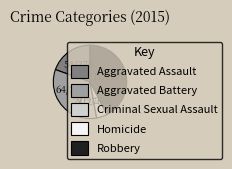

Count the number of slices in the pie.

5